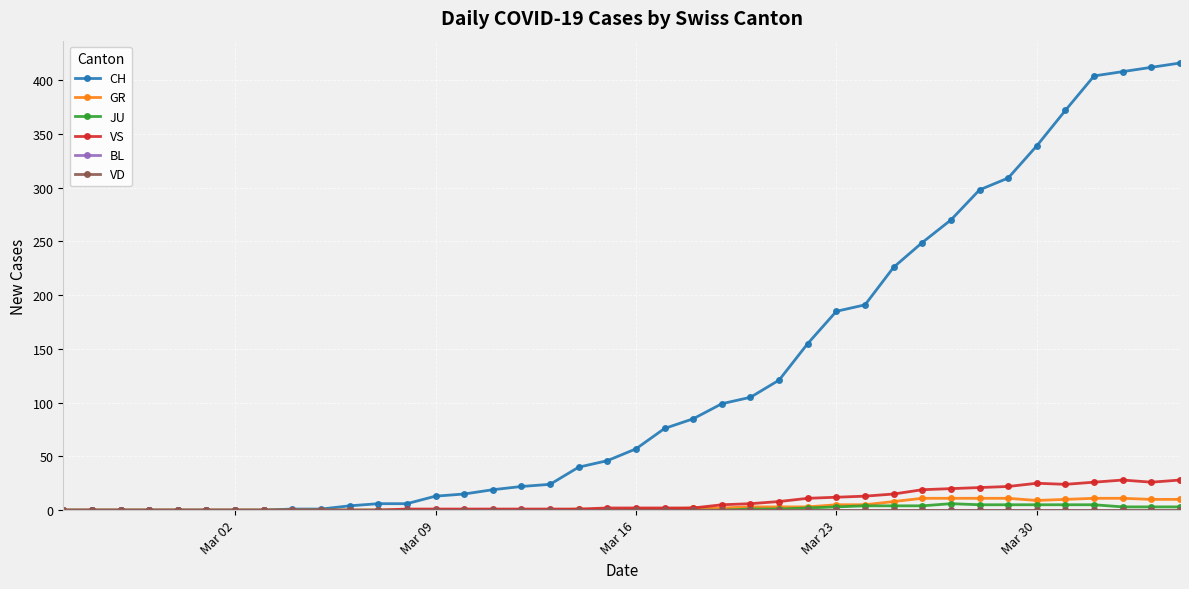

Which series has the largest range (max minus min)?

CH